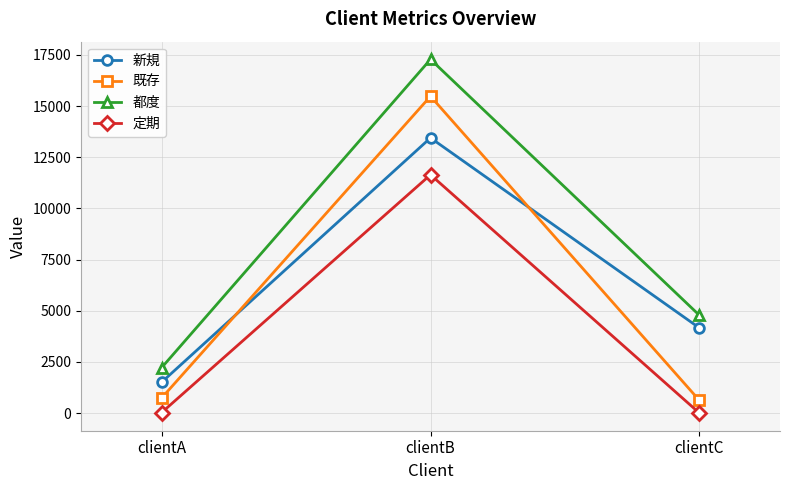

At which category is the sum across all series the highest?

clientB